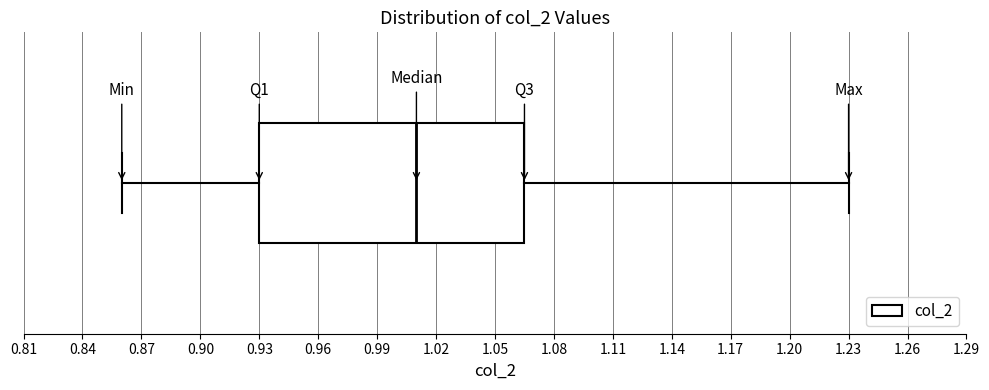

Transcribe this box plot: give where the median line is, the range the box spans, and where the two whiskers end, as read against the x-axis. The values are not printed on the chart, so give them approximately, as read against the axis.

median 1.010, box 0.930 to 1.065, whiskers 0.860 to 1.230